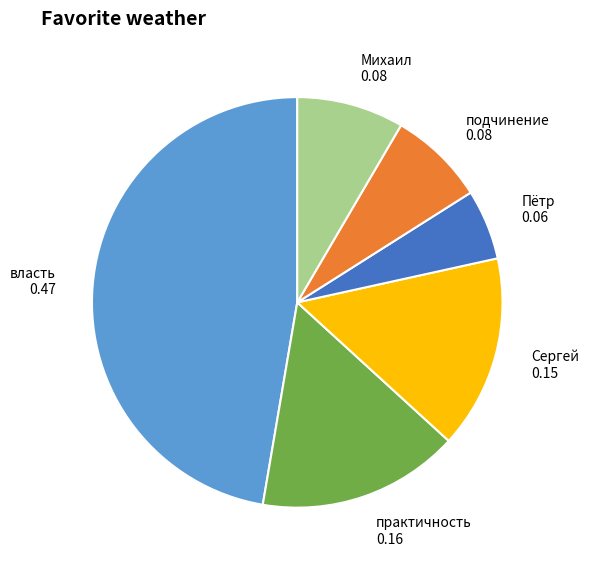

Rank the categories by value from lowest to highest.

Пётр, подчинение, Михаил, Сергей, практичность, власть